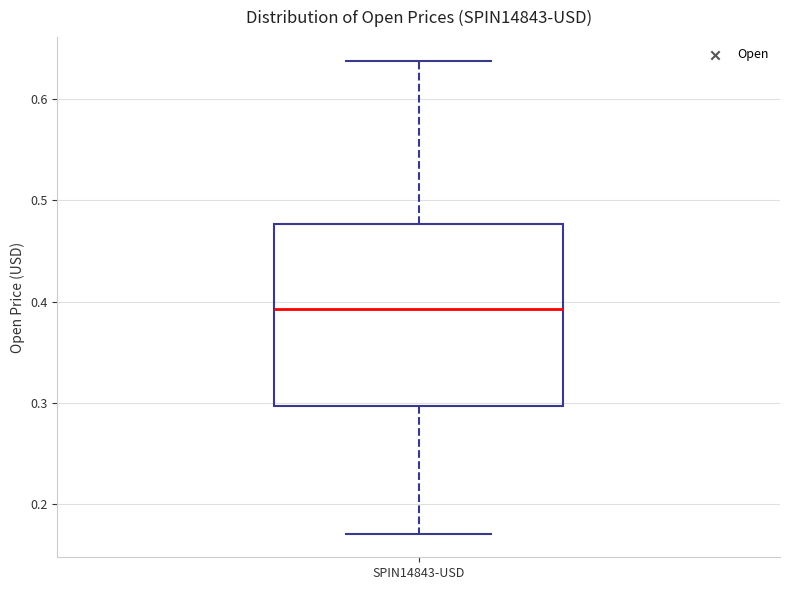

Where is the upper edge of the box for SPIN14843-USD on the y-axis? The values are not printed on the chart, so give them approximately, as read against the axis.

0.48